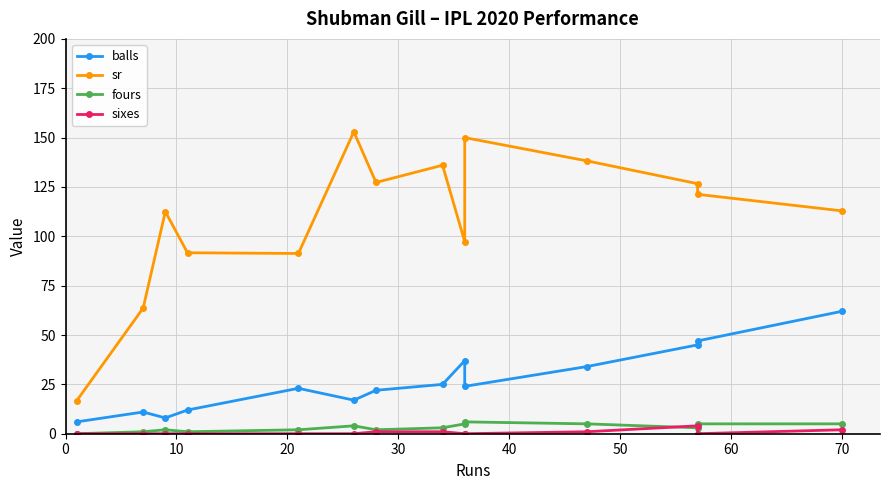

True or false: sr has a value of 6.8 at 0.

False